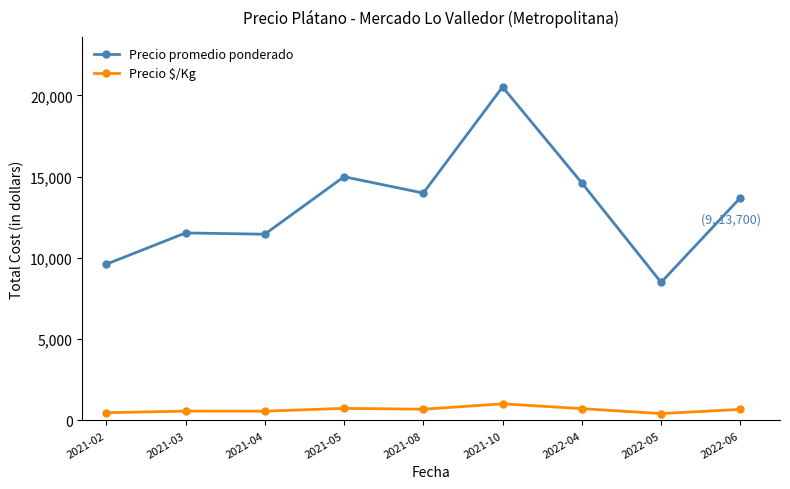

The value of Precio promedio ponderado at 2021-03 is 11535. True or false?

True